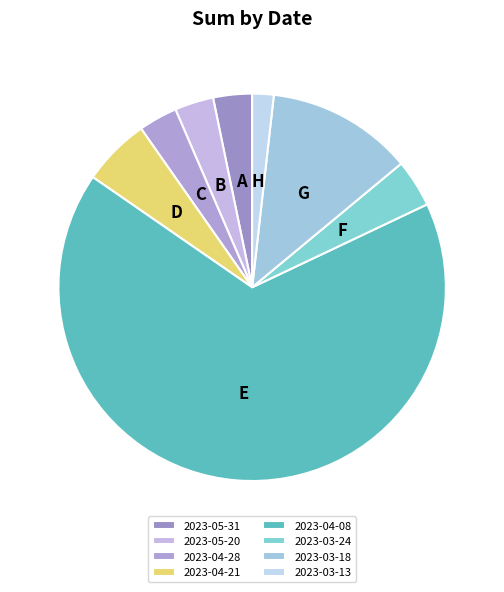

How many segments does this pie chart have?

8